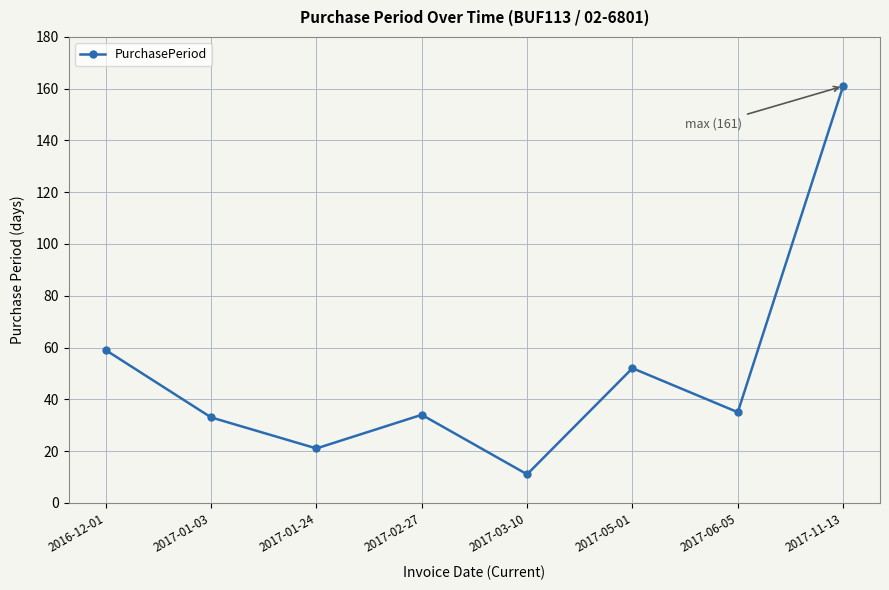

Does the chart display data point markers on the line(s)?

Yes